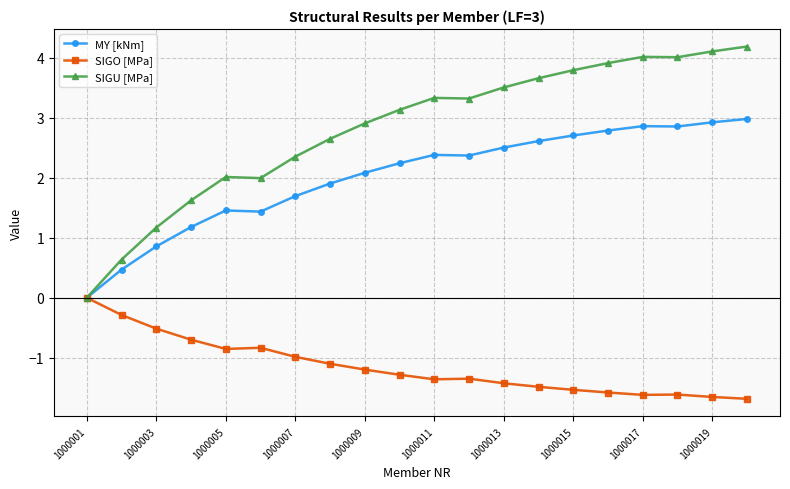

What is the minimum value for SIGO [MPa]?

-1.7